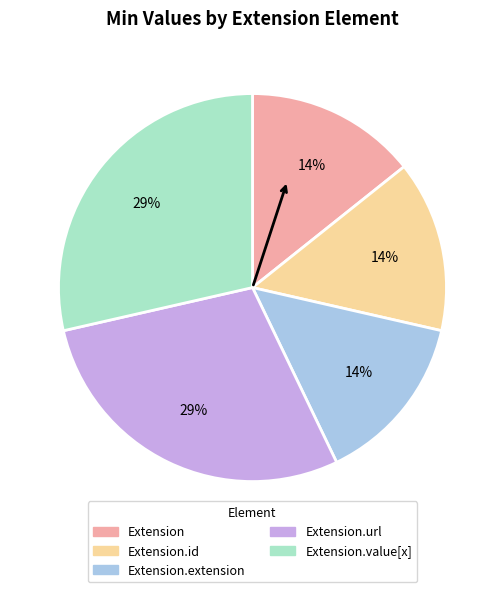

Is there a majority slice in this chart?

No